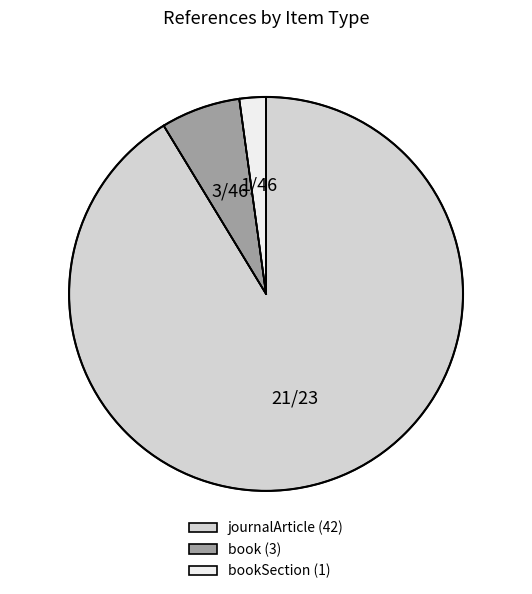

Does book (3) account for over 50% of the chart?

No